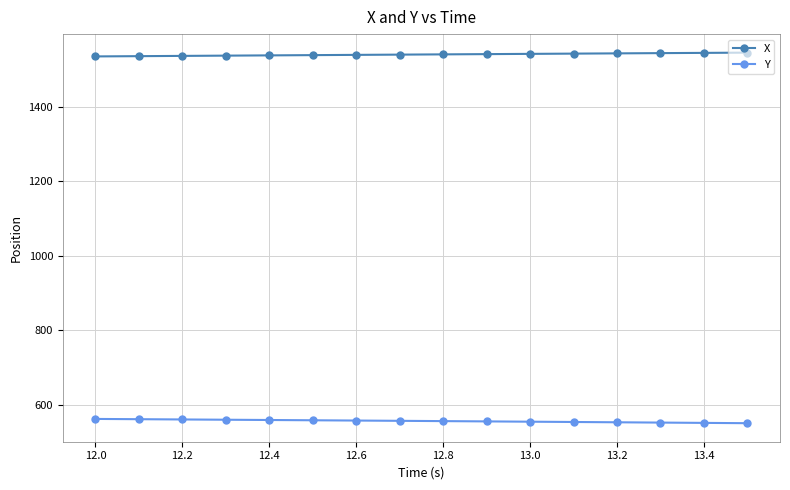

What is the value of the Y point at the 3rd from the left?

560.5